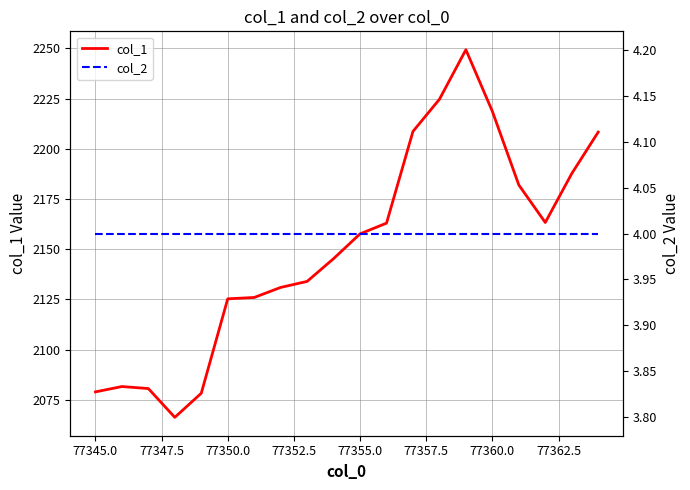

What is the maximum value for col_1?

2249.3